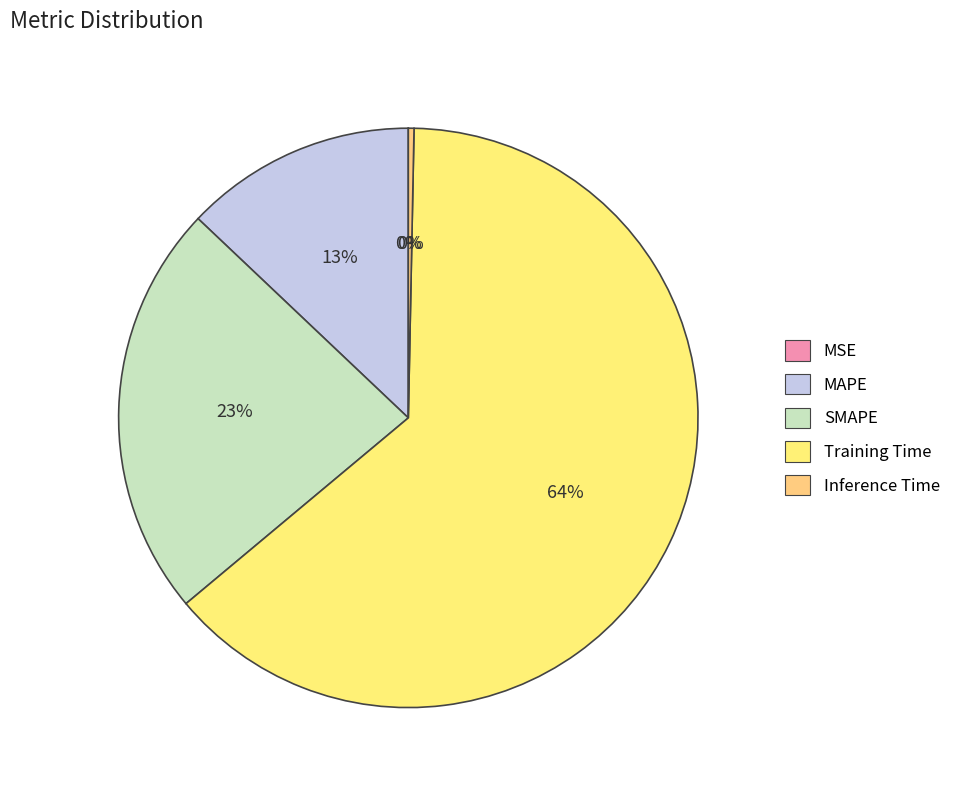

To the nearest percent, what portion does Training Time represent?

64%